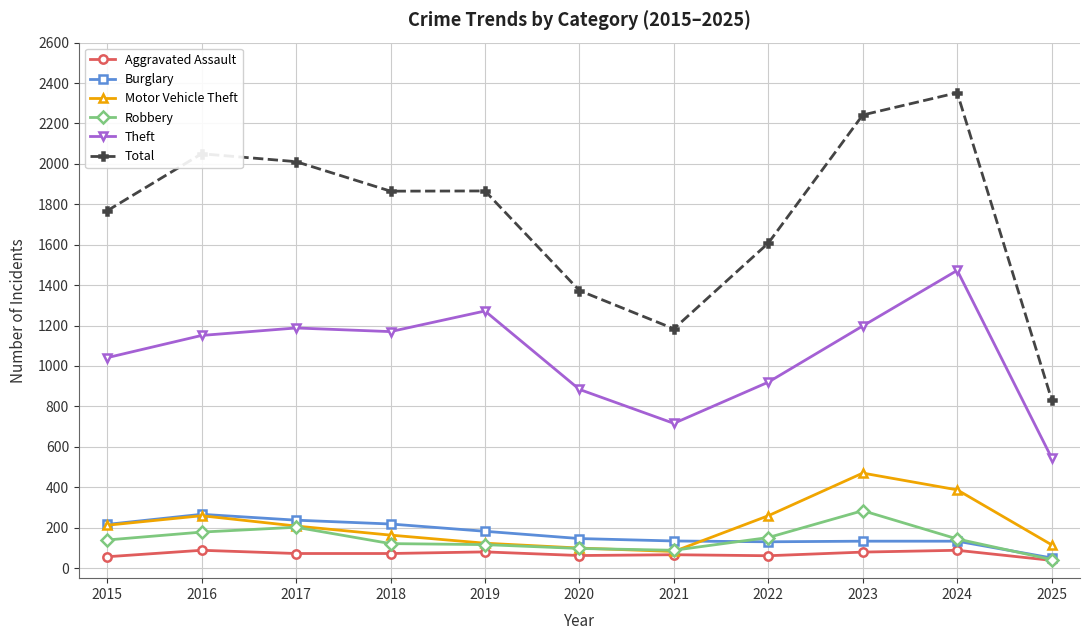

What is the value of the Aggravated Assault point at the 5th from the left?

80